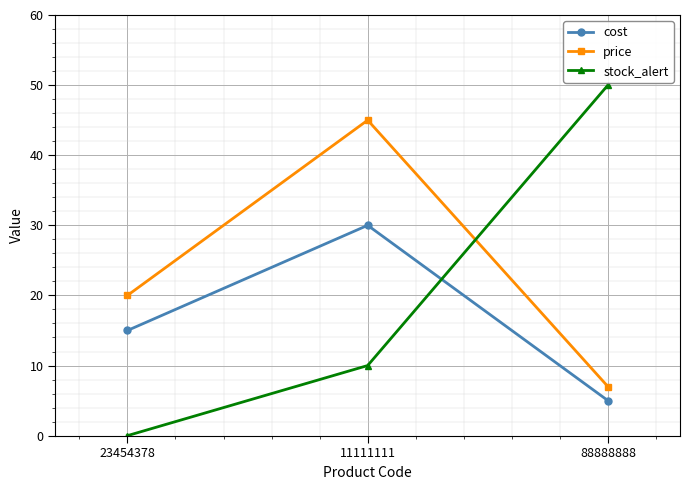

Reading left to right, transcribe all the data shown in this chart.

cost: 15	30	5
price: 20	45	7
stock_alert: 0	10	50